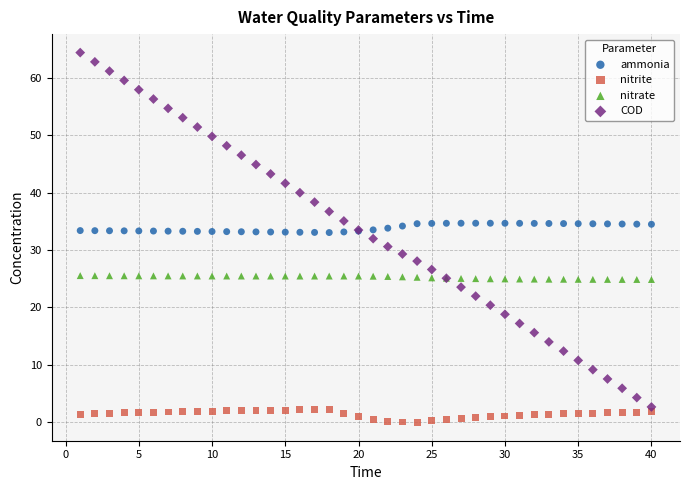

Which series reaches the maximum Y coordinate?

COD